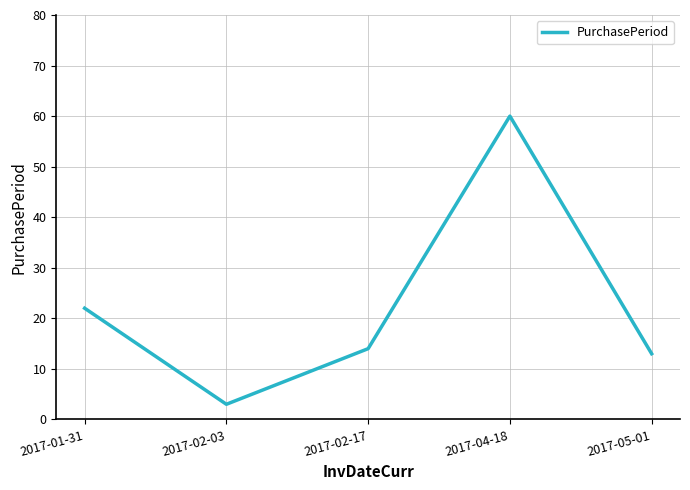

At which category does the chart reach its peak across all series?

2017-04-18